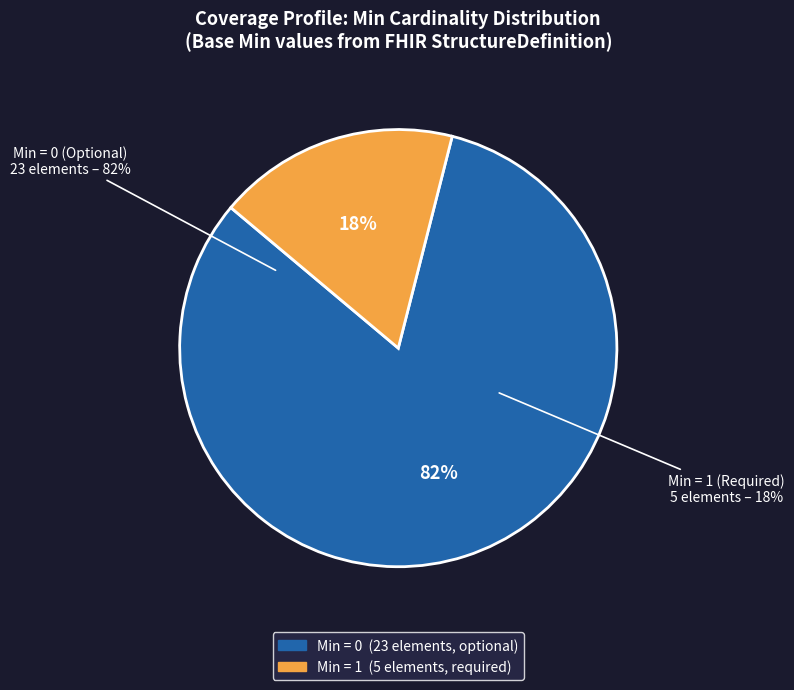

The Coverage (0 min) slice represents 1% of the pie. True or false?

False